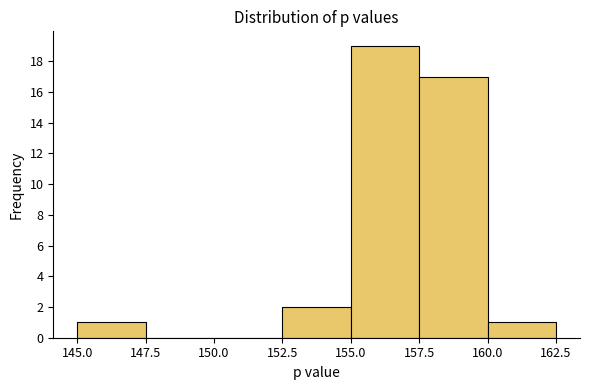

Reading left to right, transcribe this chart: for each bar, give the range it covers on the x-axis and its height. The values are not printed on the chart, so give them approximately, as read against the axis.

145.0 to 147.5: 1
147.5 to 150.0: 0
150.0 to 152.5: 0
152.5 to 155.0: 2
155.0 to 157.5: 19
157.5 to 160.0: 17
160.0 to 162.5: 1